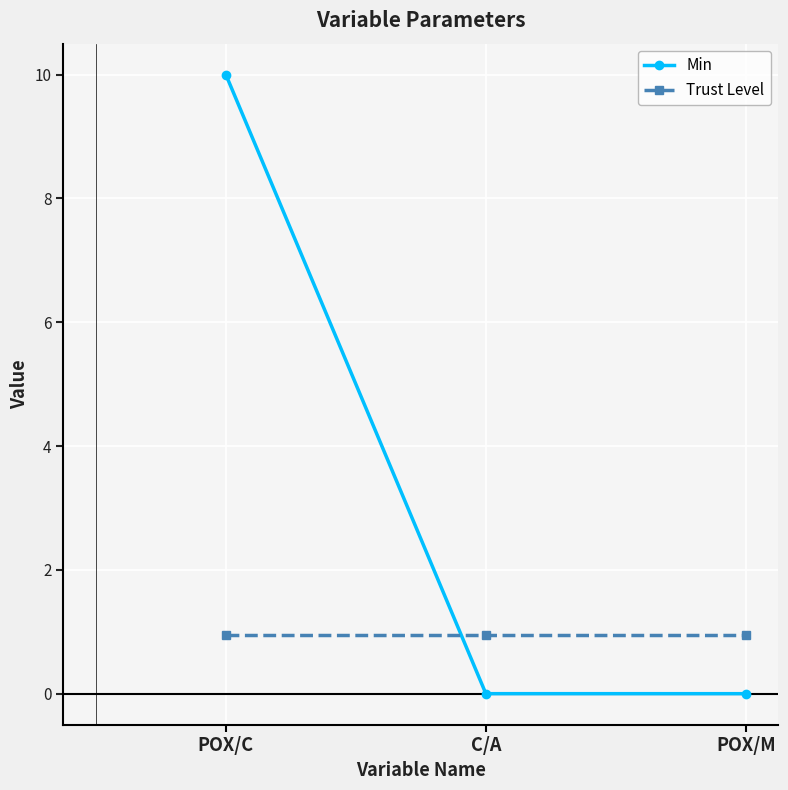

Rank the series at POX/M from lowest to highest value.

Min, Trust Level